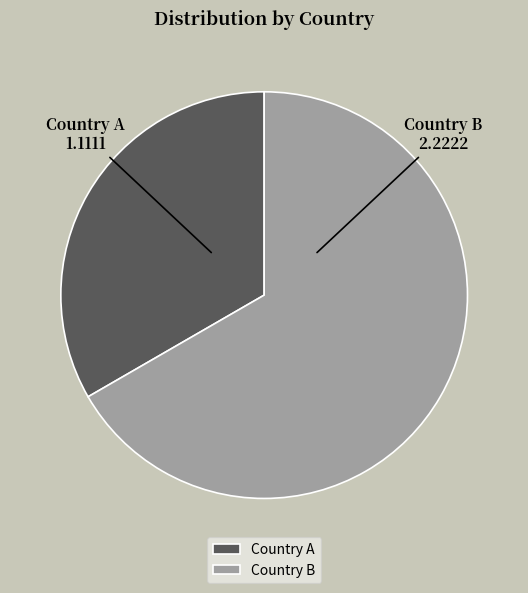

Is the sum of Country B and Country A greater than half?

Yes